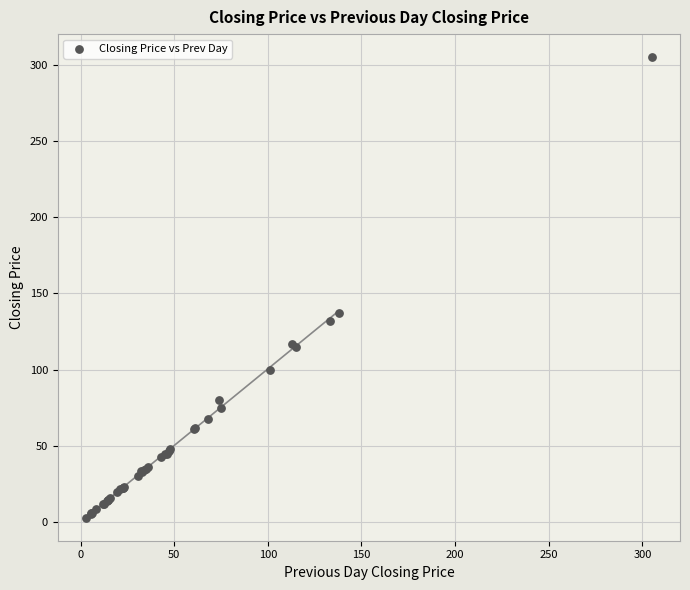

What Y value in the scatter plot is closest to 153?

137.0